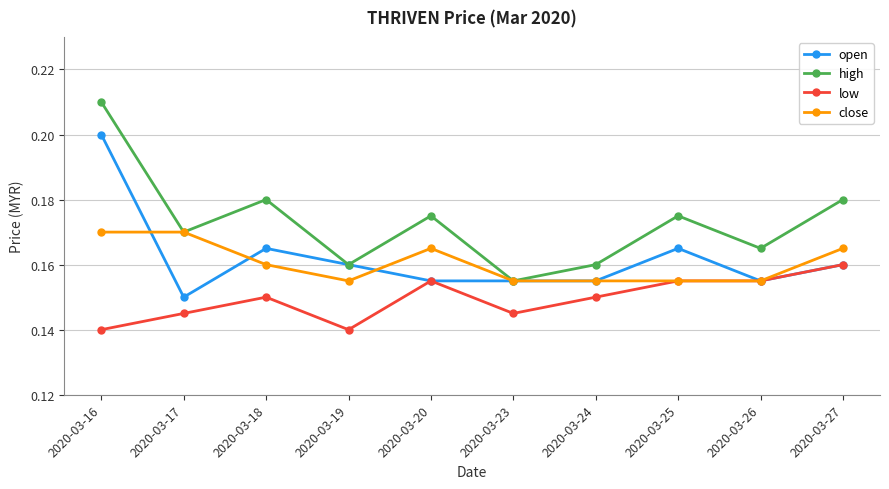

Count the low values in the range 0 to 1.

10